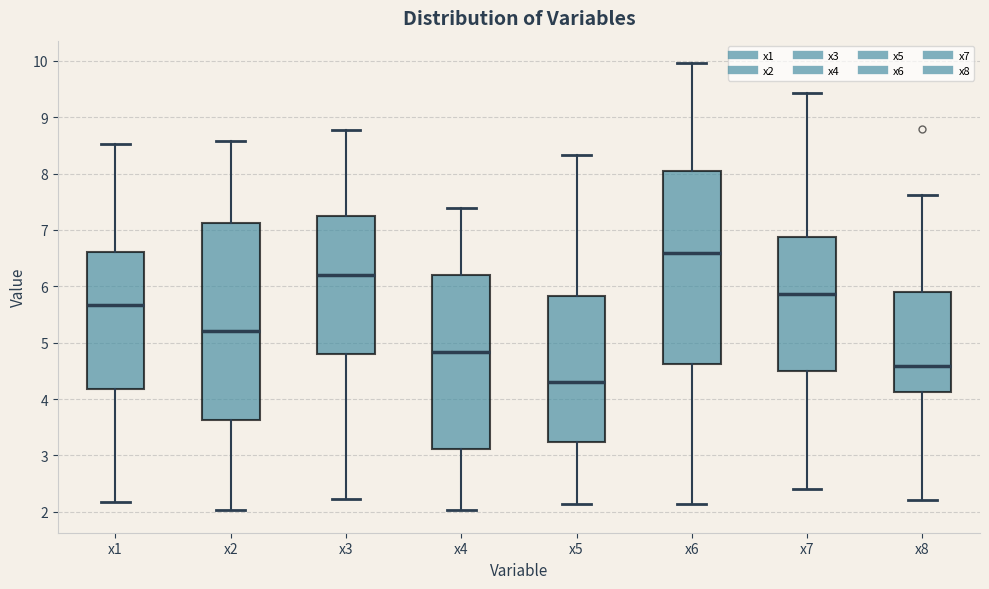

Reading left to right, transcribe this box plot: for each box, give where its median line is, the range the box spans, and where its two whiskers end, as read against the y-axis. The values are not printed on the chart, so give them approximately, as read against the axis.

x1: median 5.7, box 4.2 to 6.6, whiskers 2.2 to 8.5
x2: median 5.2, box 3.6 to 7.1, whiskers 2.0 to 8.6
x3: median 6.2, box 4.8 to 7.2, whiskers 2.2 to 8.8
x4: median 4.8, box 3.1 to 6.2, whiskers 2.0 to 7.4
x5: median 4.3, box 3.2 to 5.8, whiskers 2.1 to 8.3
x6: median 6.6, box 4.6 to 8.1, whiskers 2.1 to 10.0
x7: median 5.9, box 4.5 to 6.9, whiskers 2.4 to 9.4
x8: median 4.6, box 4.1 to 5.9, whiskers 2.2 to 7.6